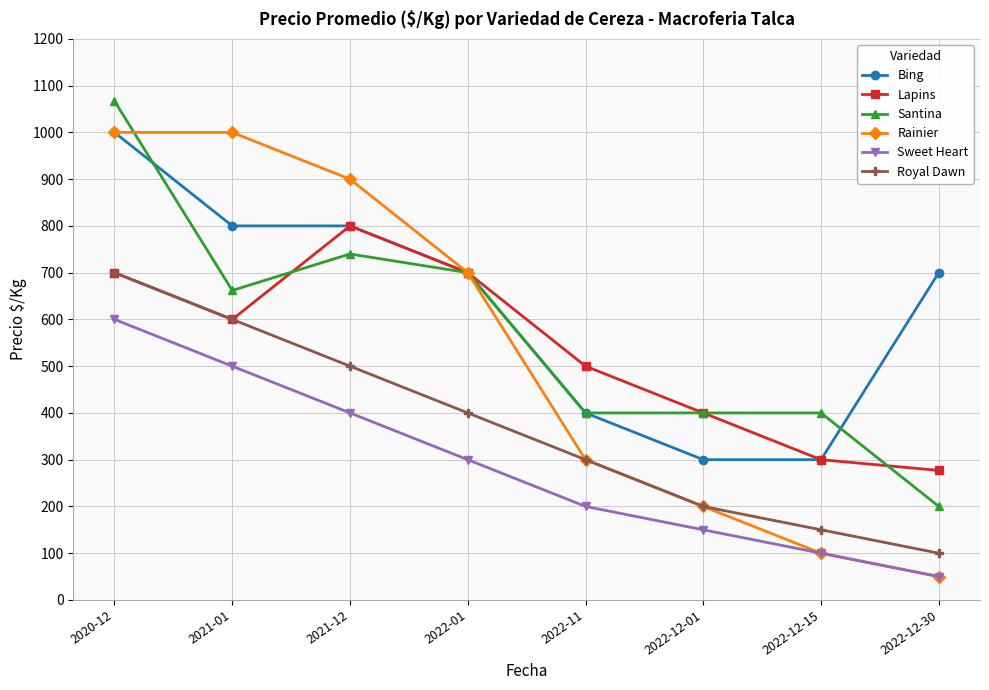

Which series has the largest range (max minus min)?

Rainier